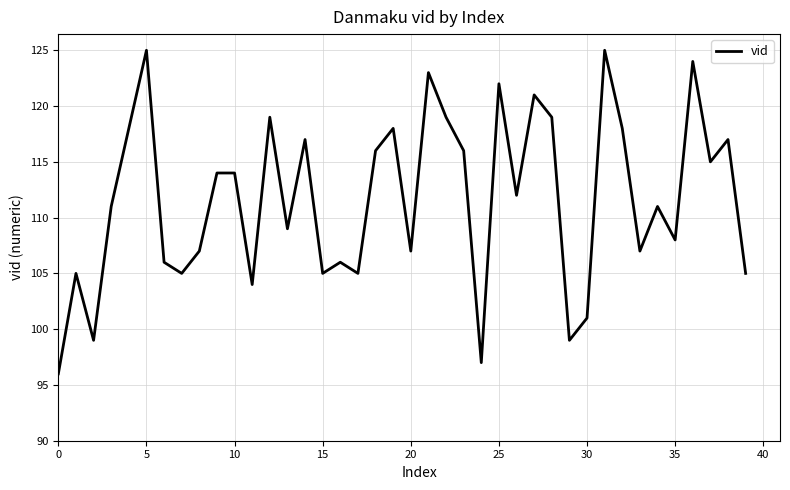

What is the maximum value shown in the chart?

125